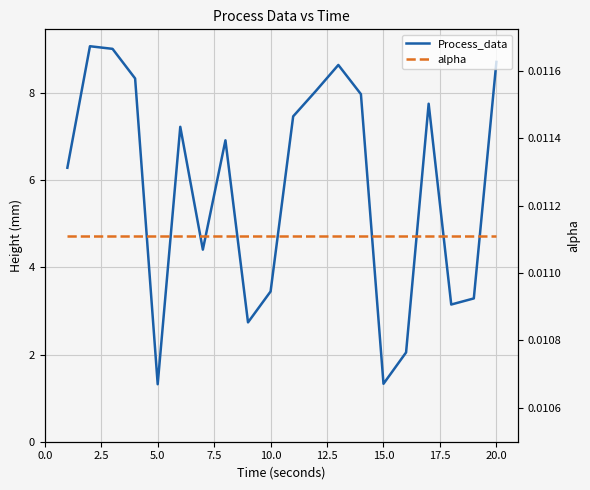

How many values in the Process_data series are below 7?

10